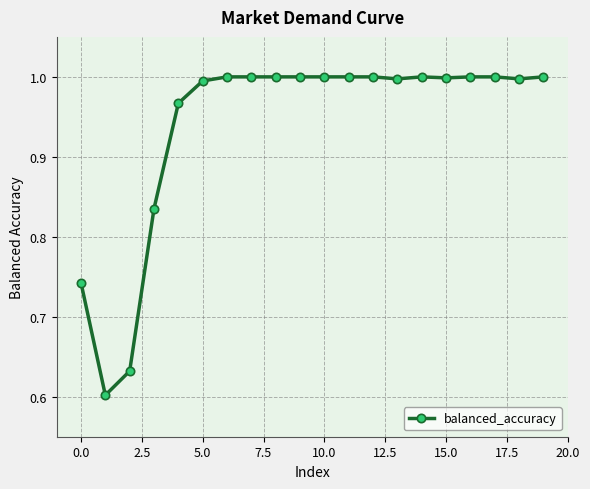

What is the difference between the maximum and minimum values?

0.4